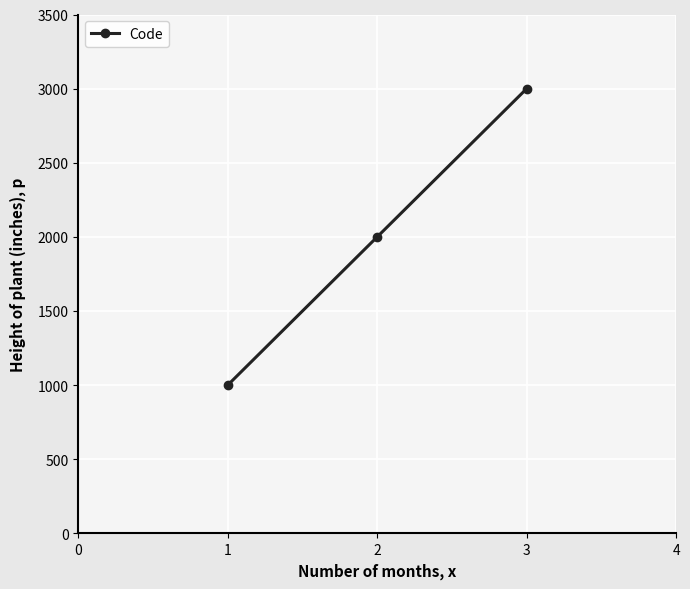

Approximately how many times larger is the value at 2 compared to 1?

2.0